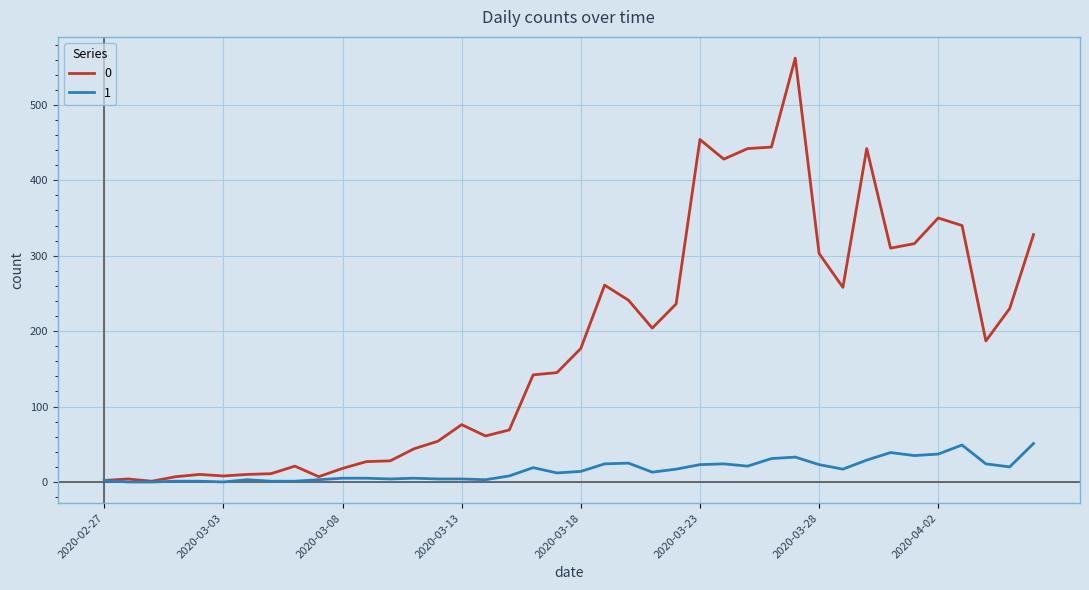

List the series in order of their overall mean, highest first.

0, 1